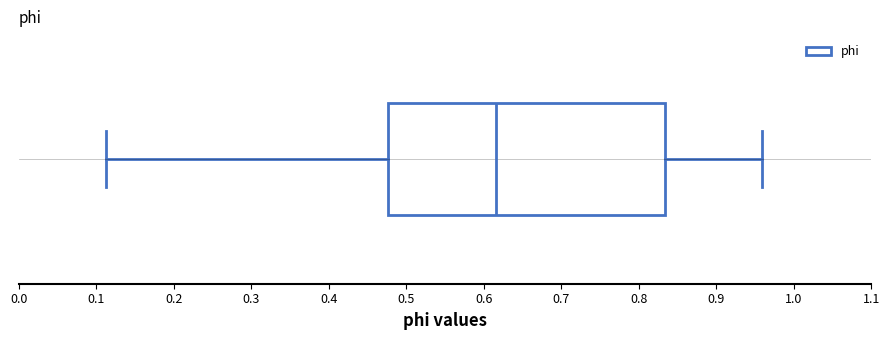

Transcribe this box plot: give where the median line is, the range the box spans, and where the two whiskers end, as read against the x-axis. The values are not printed on the chart, so give them approximately, as read against the axis.

median 0.62, box 0.48 to 0.83, whiskers 0.11 to 0.96